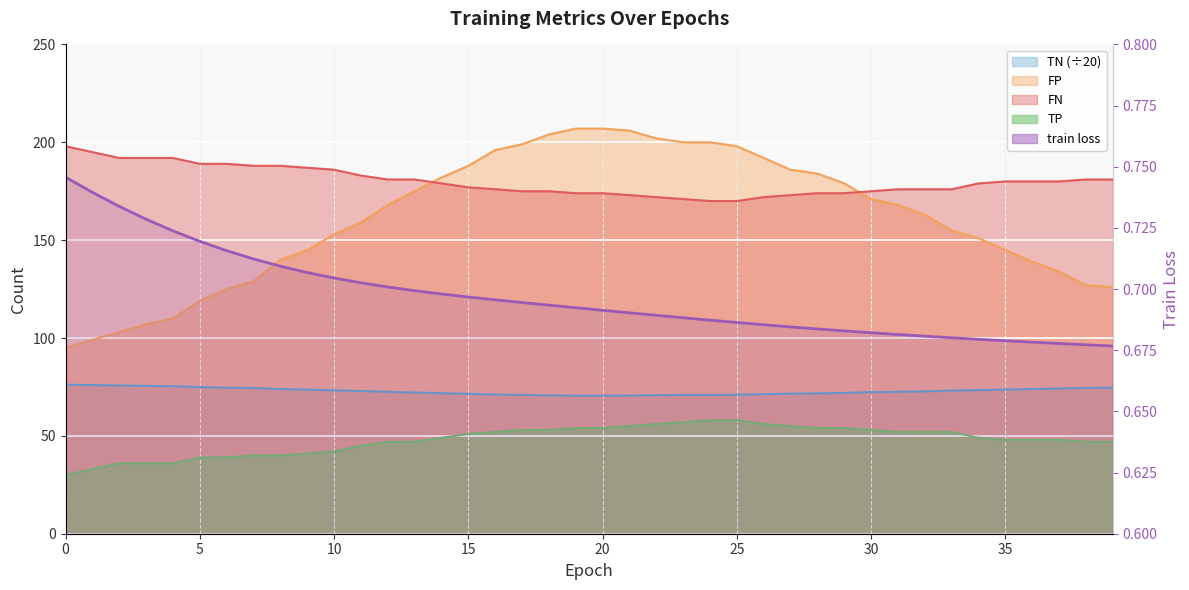

What is the total value across all series at 21?

505.3